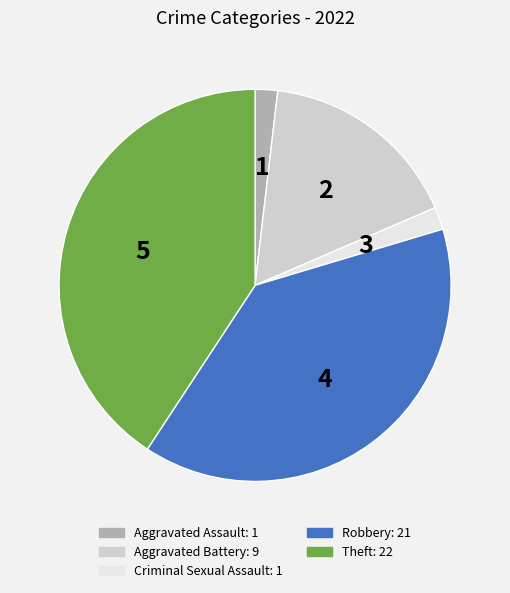

Does Aggravated Battery account for over 50% of the chart?

No